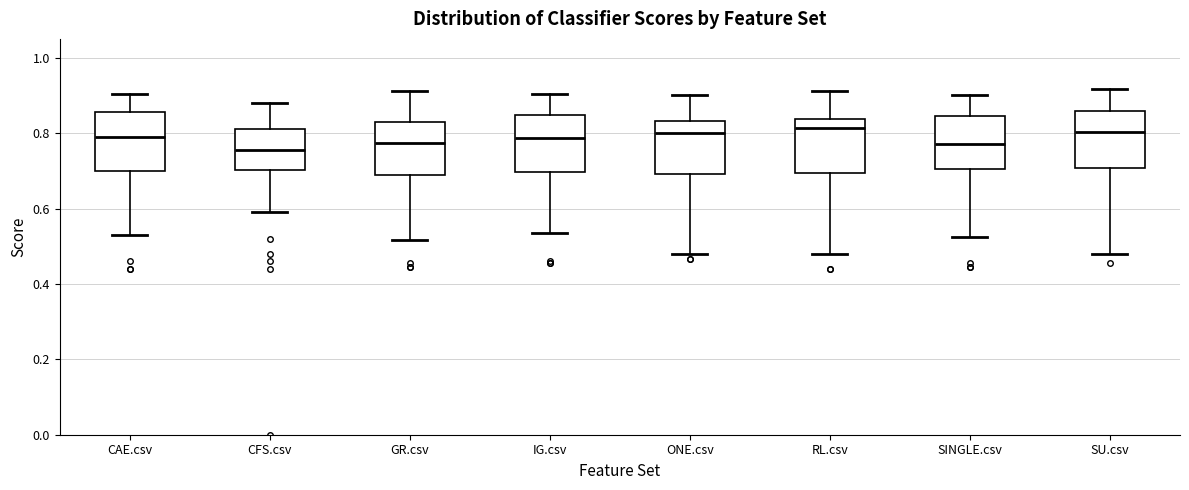

Where is the upper edge of the box for CFS.csv on the y-axis? The values are not printed on the chart, so give them approximately, as read against the axis.

0.82